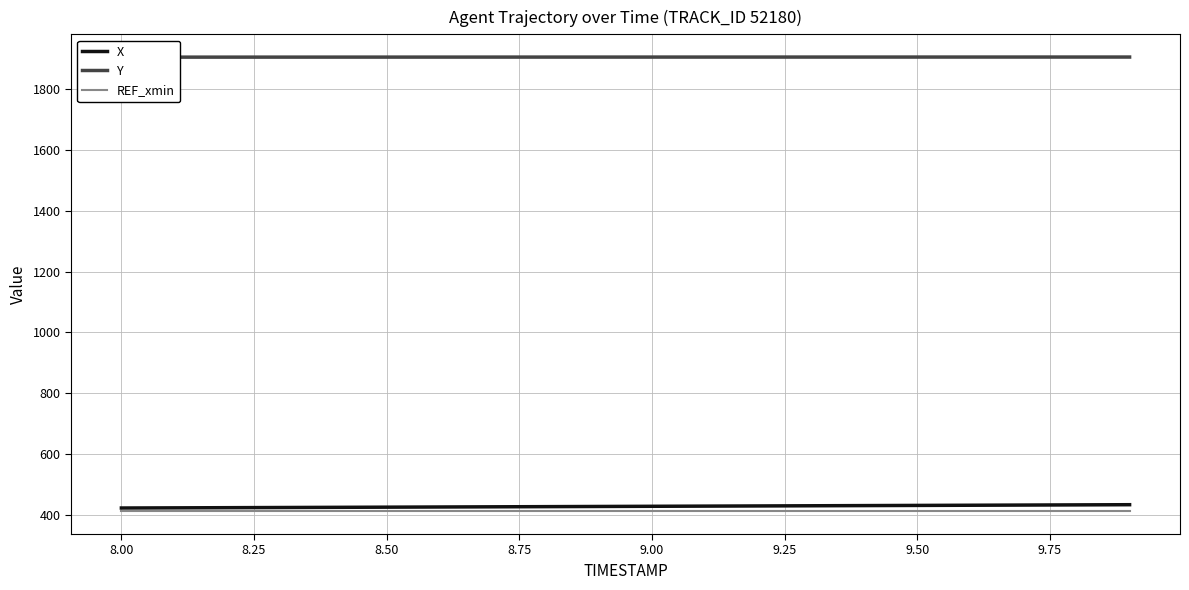

What is the highest value of the REF_xmin series?

413.2